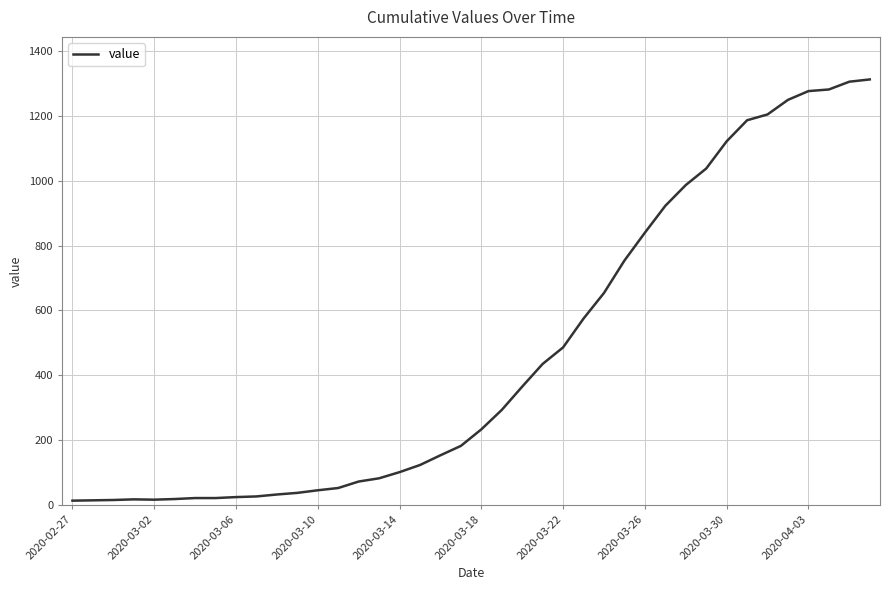

What is the greatest value displayed?

1313